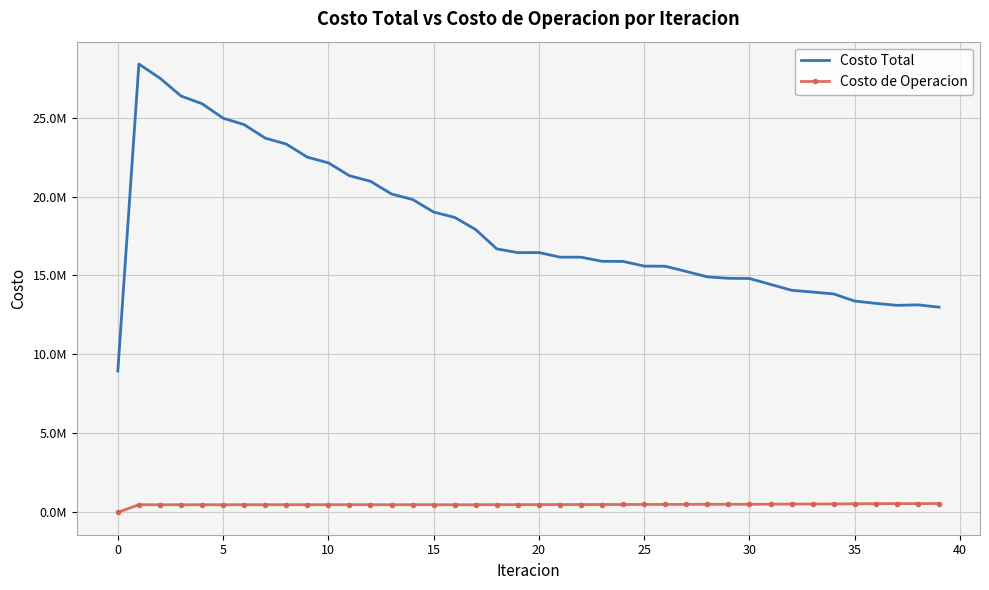

At which label is Costo Total closest to 18668597?

16